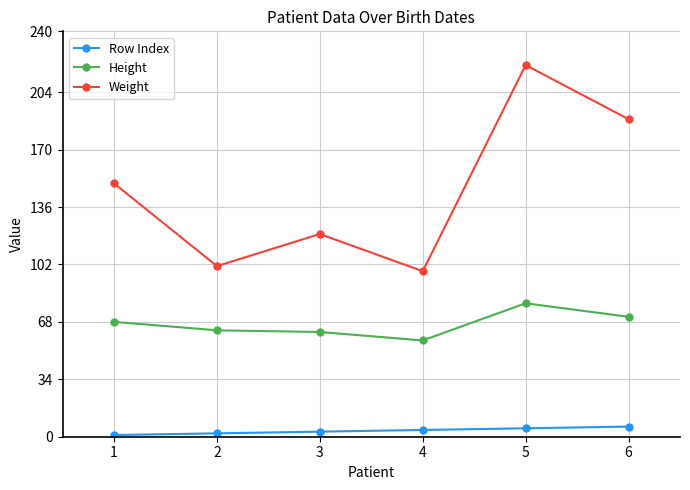

List the series in order of their overall mean, lowest first.

Row Index, Height, Weight